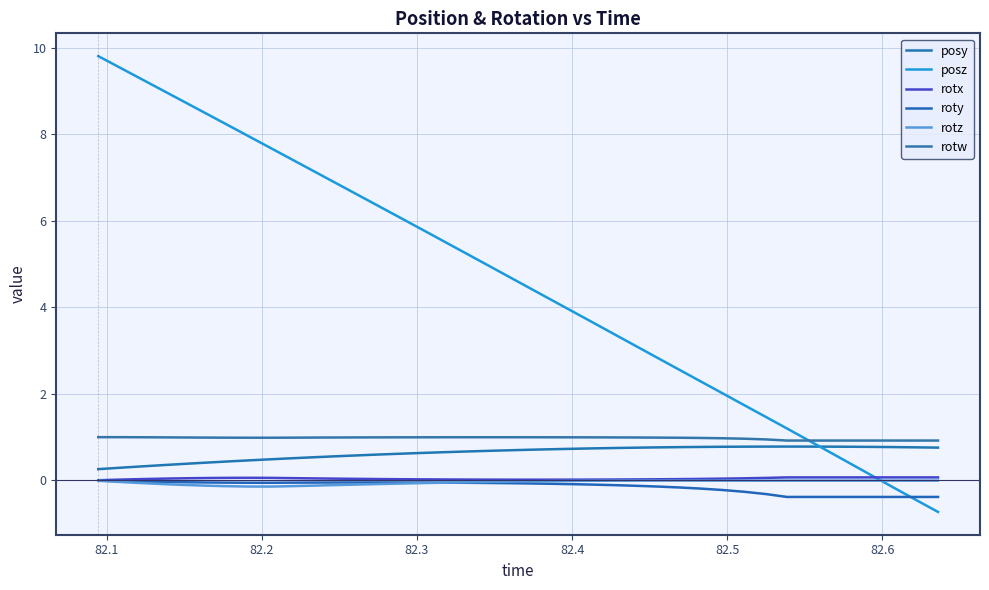

At how many categories does at least one series exceed 7?

11